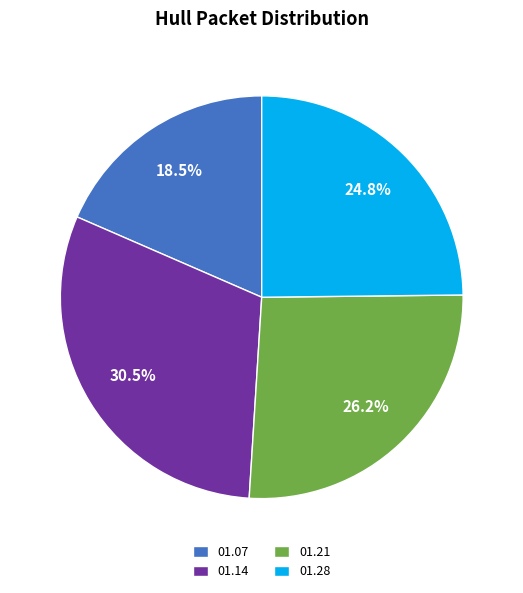

Is the sum of 01.07 and 01.14 greater than half?

No